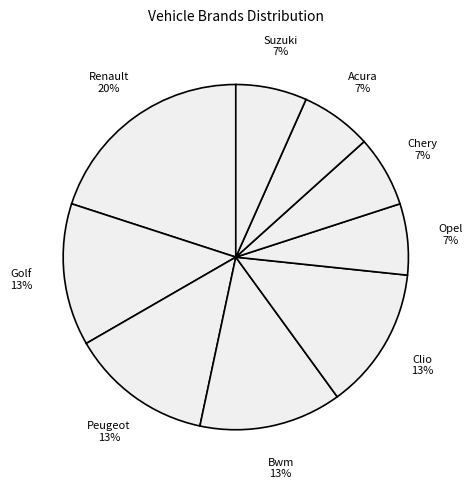

Does any single category account for the majority?

No